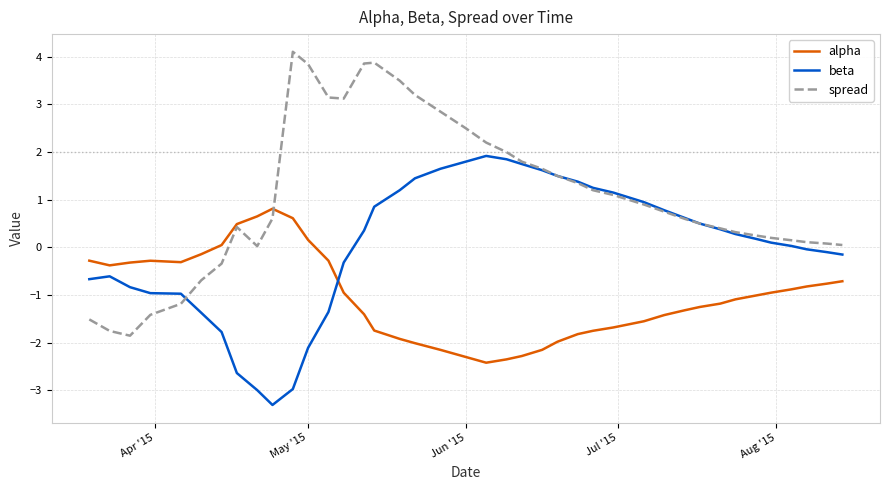

After their last crossing, which series has the higher values: alpha or beta?

beta